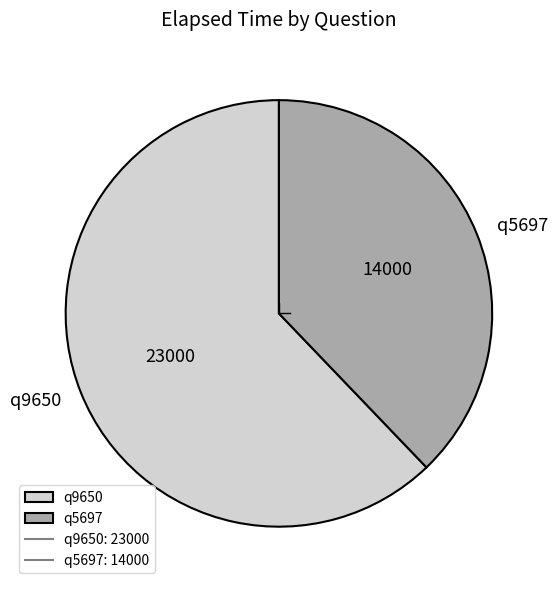

The q5697 slice represents 38% of the pie. True or false?

True